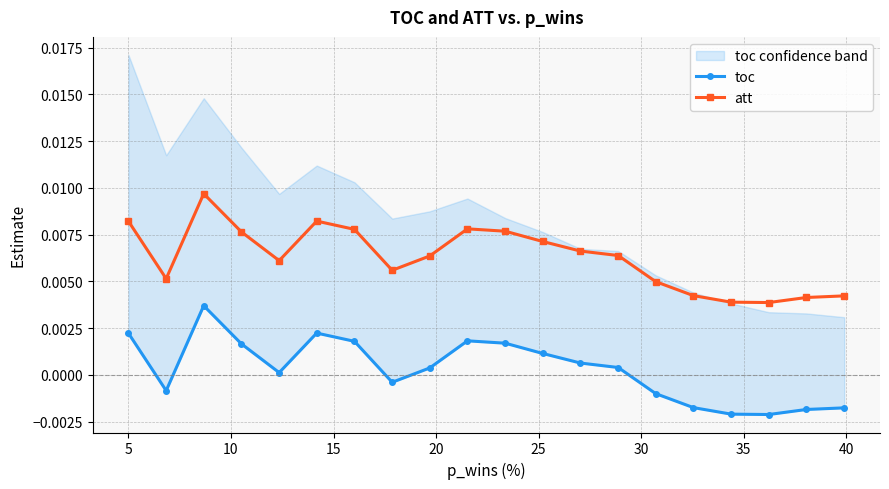

True or false: att has more than 0 interior local peaks.

True